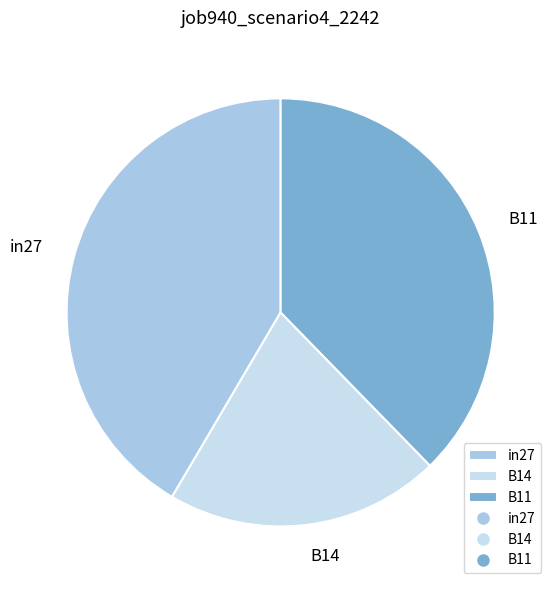

Do B14 and B11 together represent more than half of the pie?

Yes